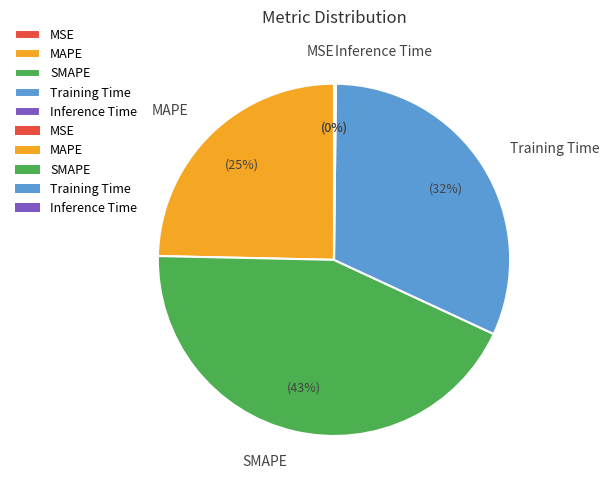

Which category has the biggest portion of the pie?

SMAPE